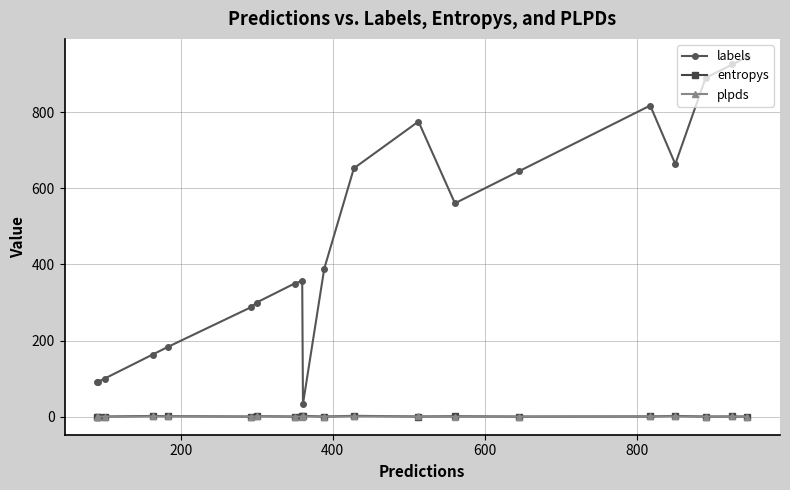

True or false: entropys has more than 0 interior local peaks.

True